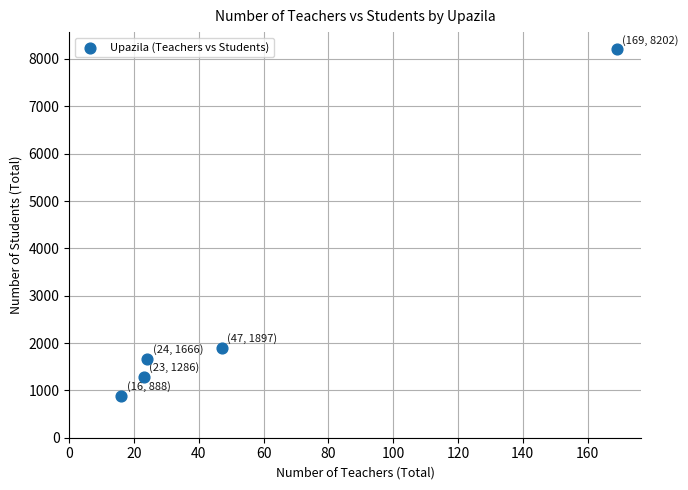

What is the average Y value?

2788